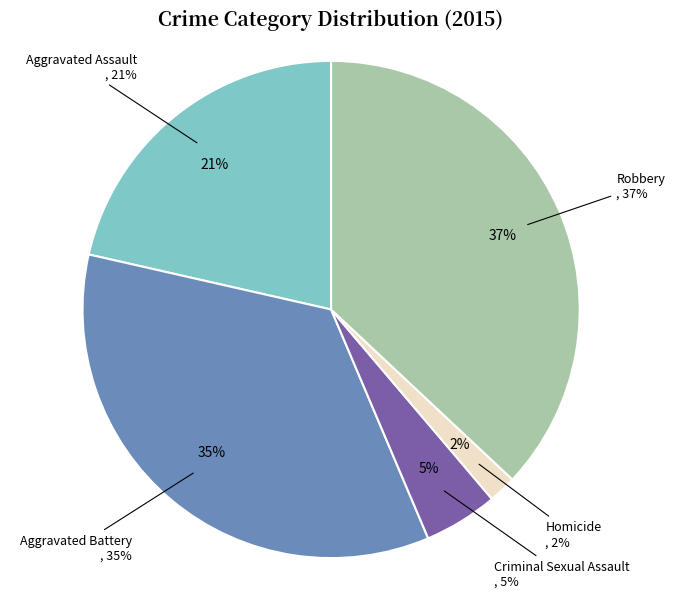

How many slices are in this pie chart?

5